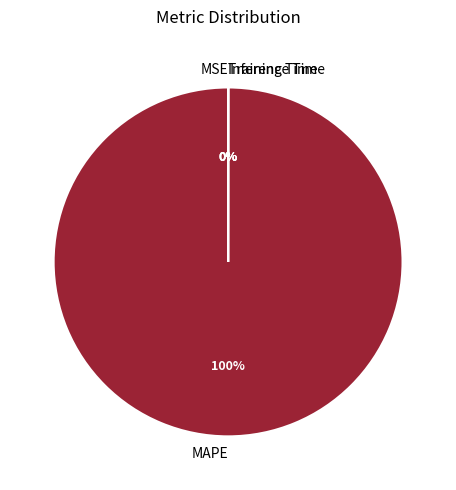

Is there any slice that represents more than half of the pie?

Yes